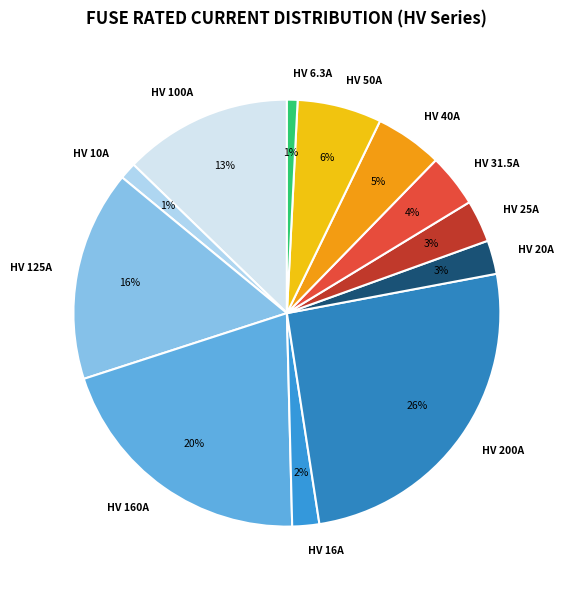

Is the sum of HV 40A and HV 10A greater than half?

No